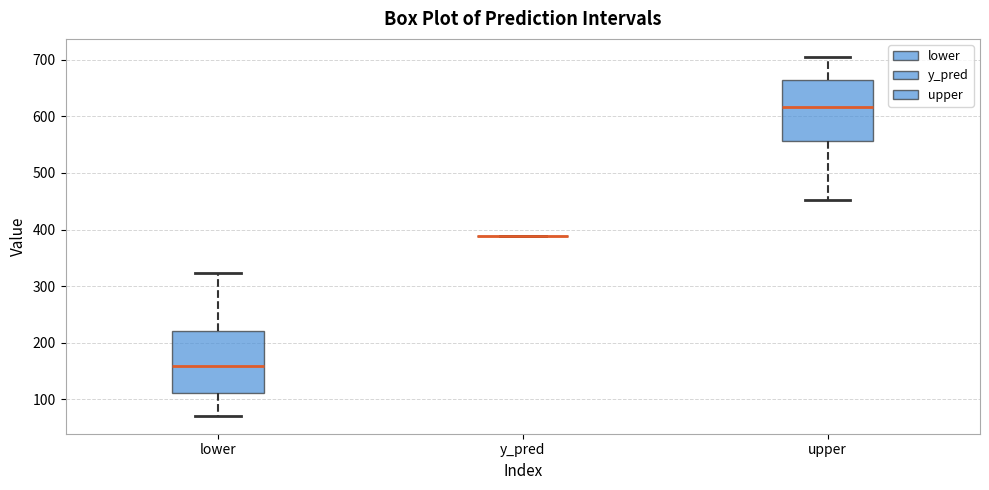

Reading left to right, read every box against the y-axis: the position of its median line, the range the box covers, and the ends of its whiskers. The values are not printed on the chart, so give them approximately, as read against the axis.

lower: median 160, box 110 to 220, whiskers 70 to 320
y_pred: box collapsed to a line at 390, whiskers 390 to 390
upper: median 620, box 560 to 660, whiskers 450 to 710